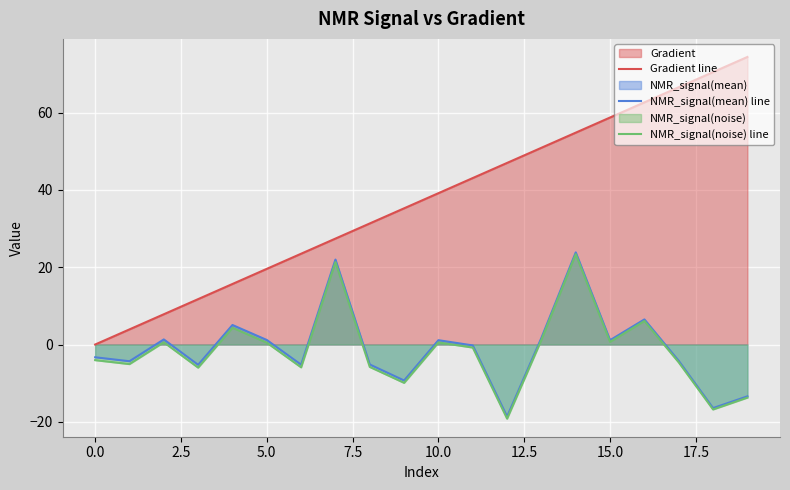

The NMR_signal(mean) line series shows -18.6 at 12. True or false?

True